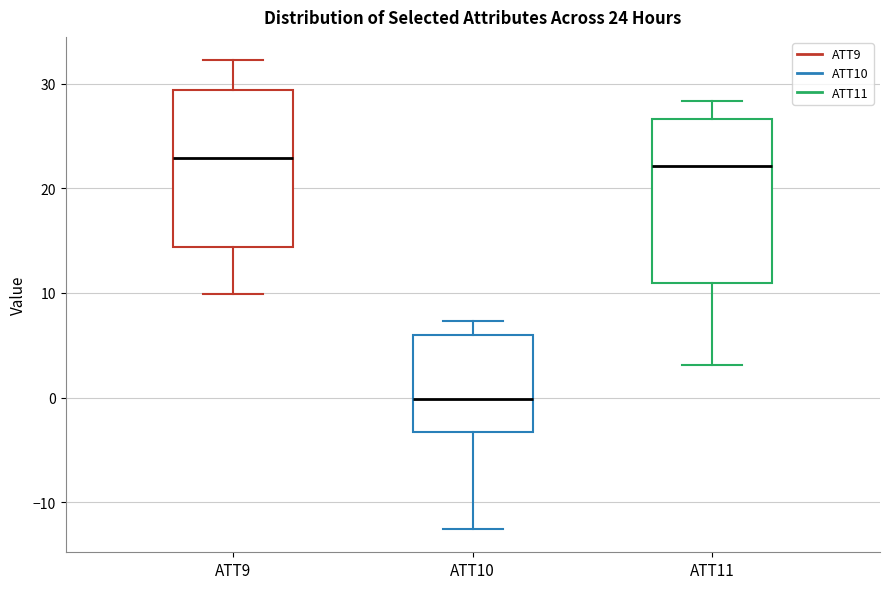

Which box's median line is the lowest?

ATT10